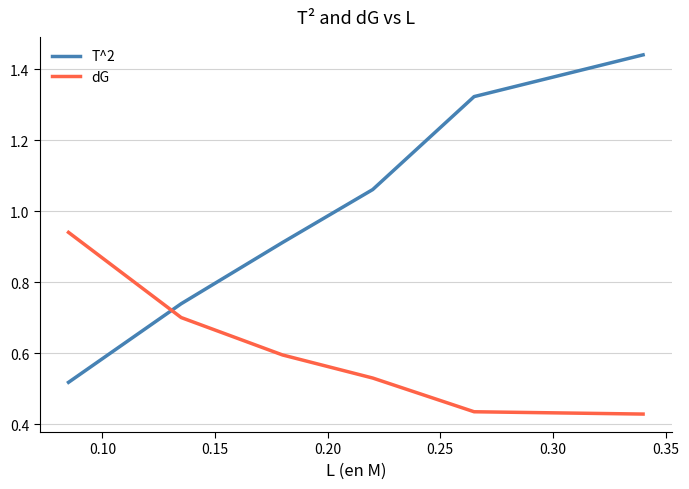

After their last crossing, which series has the higher values: T^2 or dG?

T^2